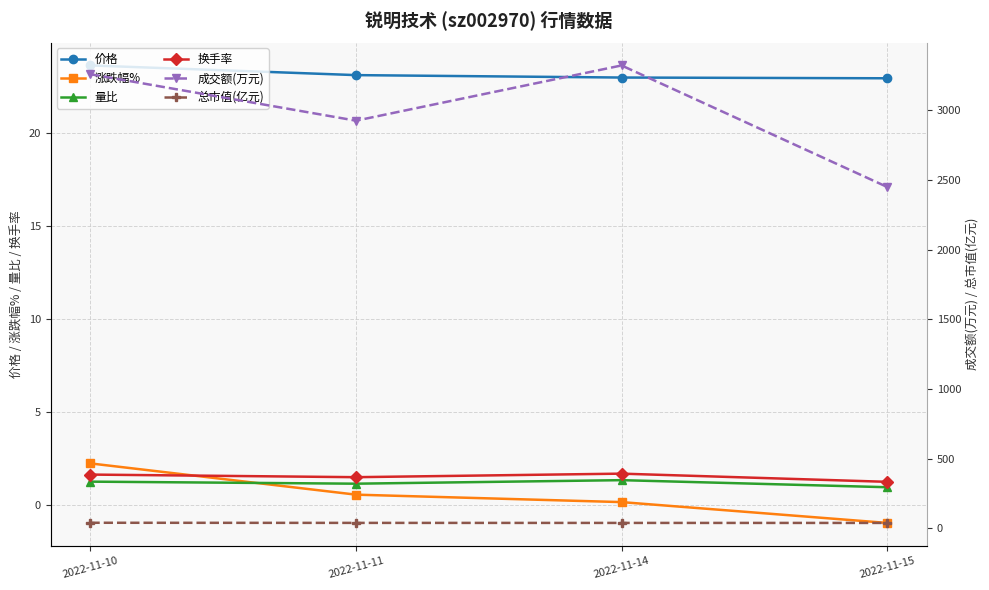

Where does the 量比 series first go above 1?

2022-11-10